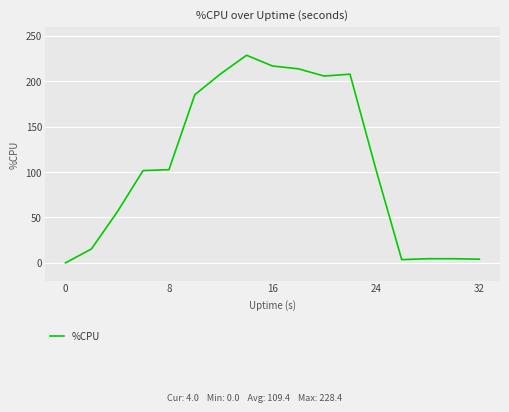

Is this an area chart (filled region under the line)?

No